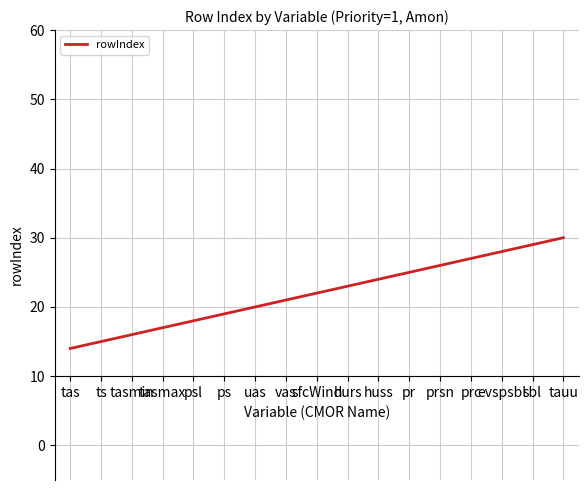

What is the smallest value displayed?

14